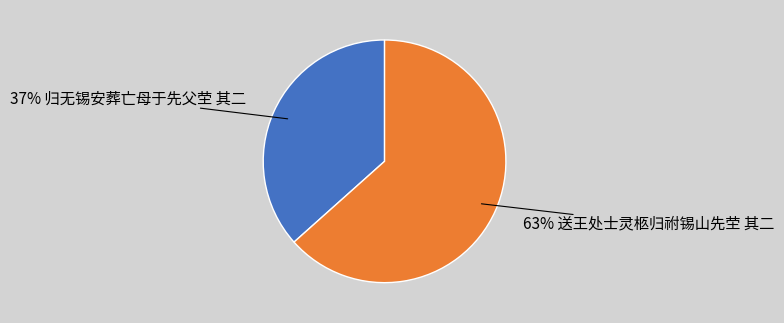

Is there a majority slice in this chart?

Yes